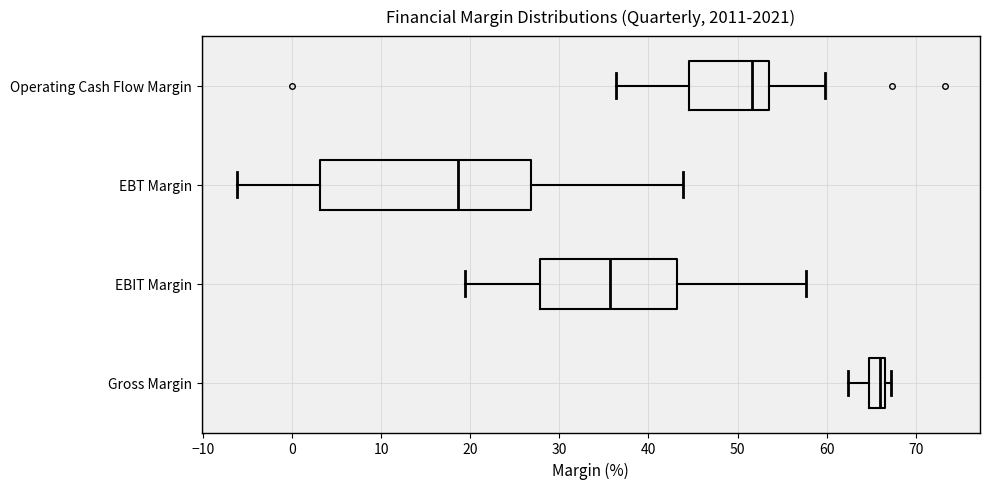

Where is the left edge of the box for EBIT Margin on the x-axis? The values are not printed on the chart, so give them approximately, as read against the axis.

28